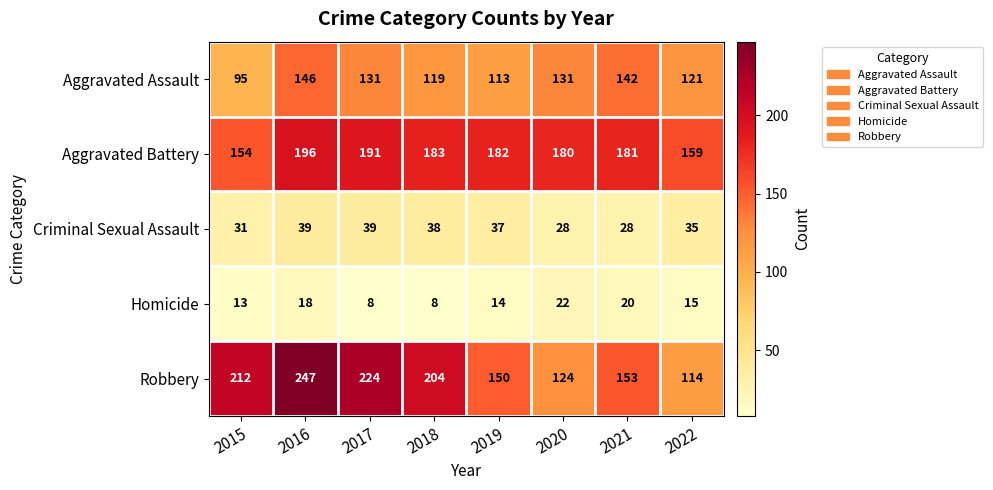

Is it true that Aggravated Battery equals 191 at 2017?

True